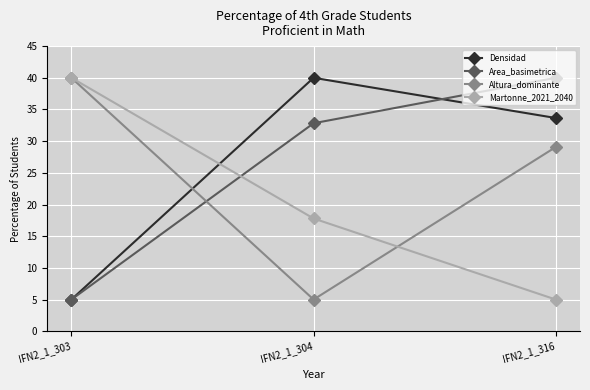

What is the difference between the Area_basimetrica values at IFN2_1_304 and IFN2_1_303?

27.8